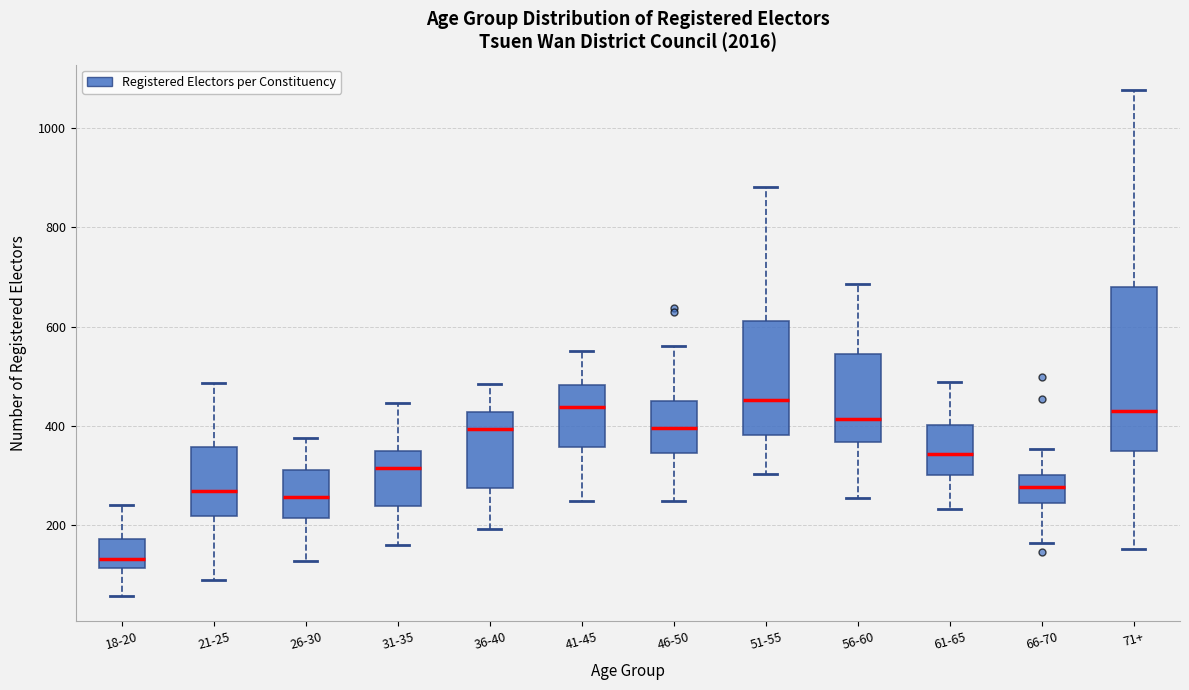

Comparing the boxes themselves (not the whiskers), which one is the tallest?

71+